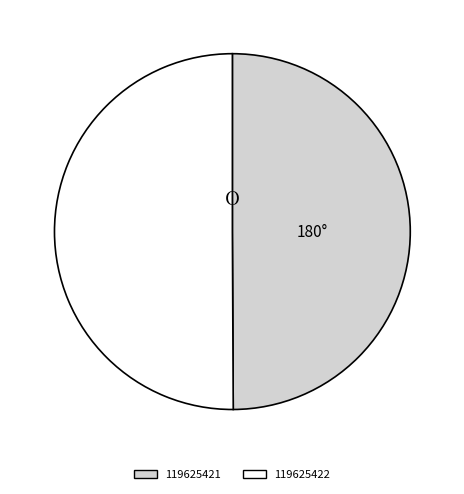

Approximately how many times larger is the value at 119625422 compared to 119625421?

1.0